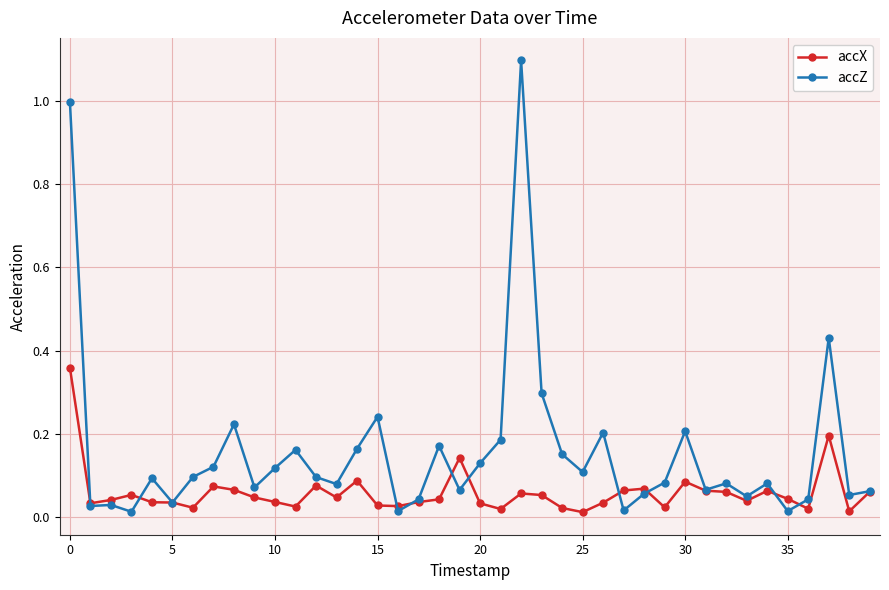

List the series in order of their overall mean, lowest first.

accX, accZ